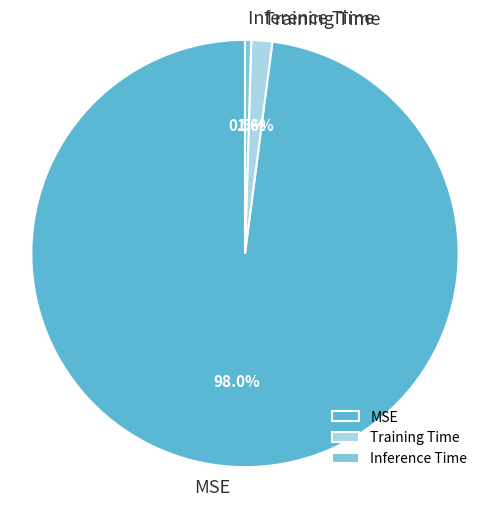

To the nearest percent, what is the average slice percentage?

33%